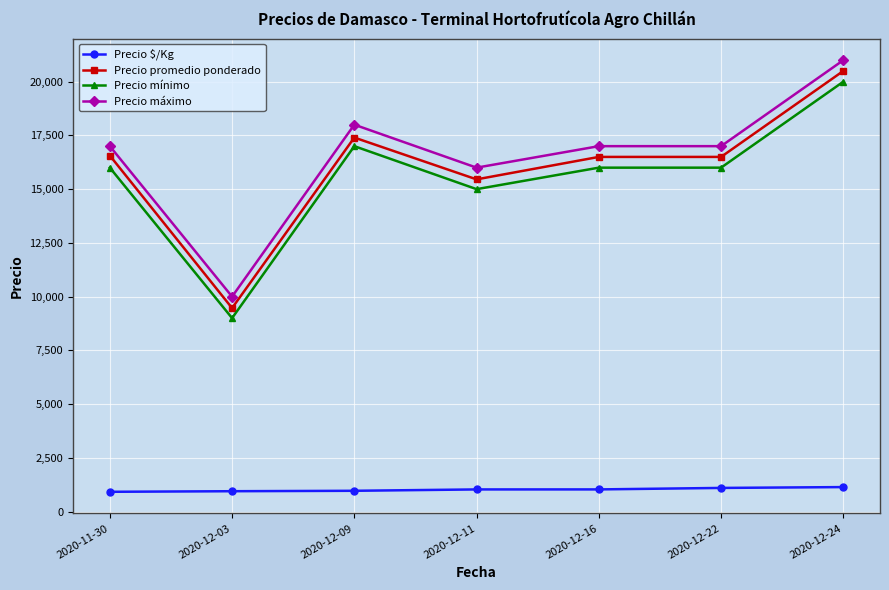

True or false: Precio promedio ponderado and Precio mínimo intersect in this chart.

False